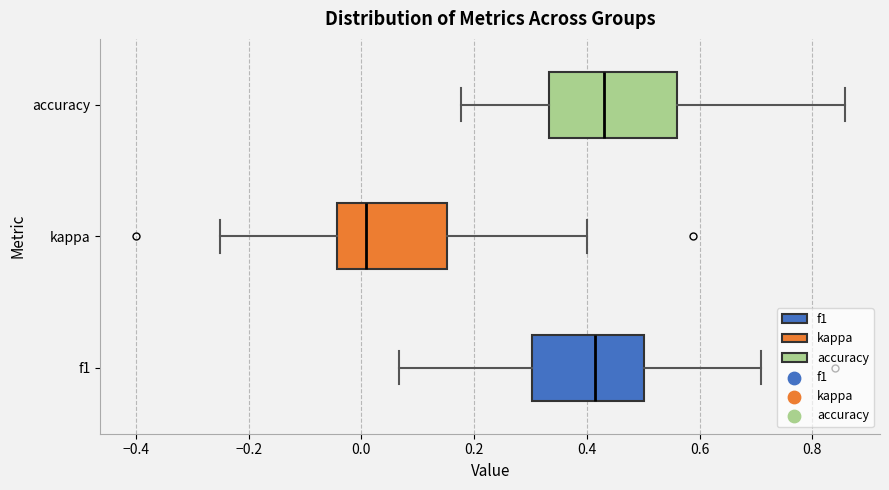

Reading bottom to top, read every box against the x-axis: the position of its median line, the range the box covers, and the ends of its whiskers. The values are not printed on the chart, so give them approximately, as read against the axis.

f1: median 0.42, box 0.30 to 0.50, whiskers 0.06 to 0.70
kappa: median 0.00, box -0.04 to 0.16, whiskers -0.24 to 0.40
accuracy: median 0.44, box 0.34 to 0.56, whiskers 0.18 to 0.86